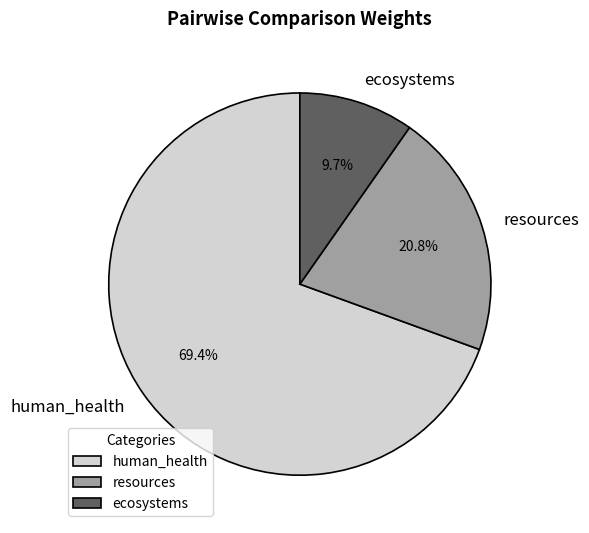

Which slice is the largest?

human_health